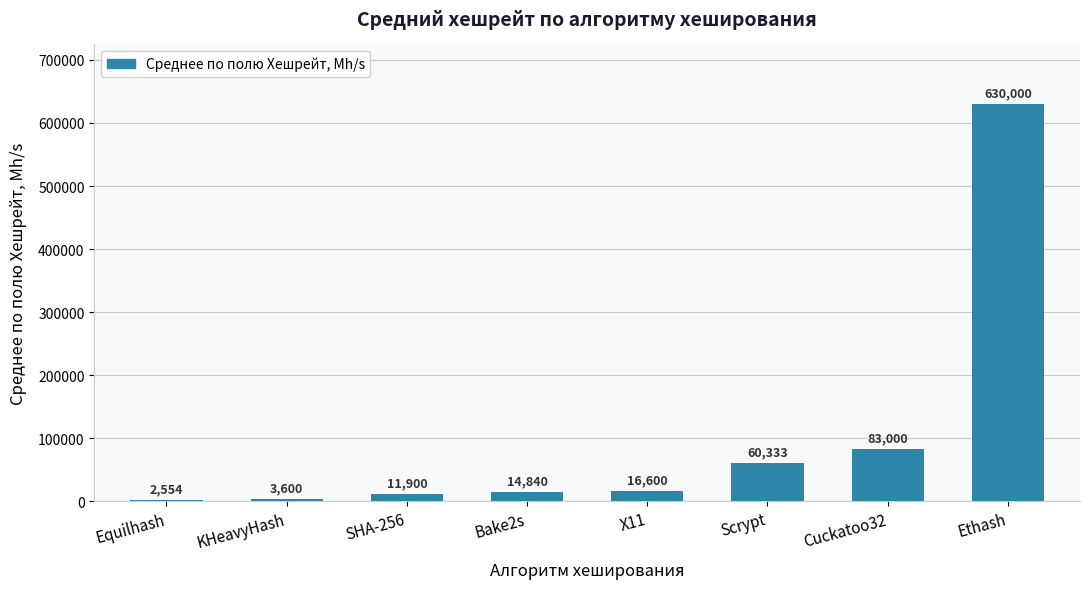

Which has a higher value, Scrypt or SHA-256?

Scrypt